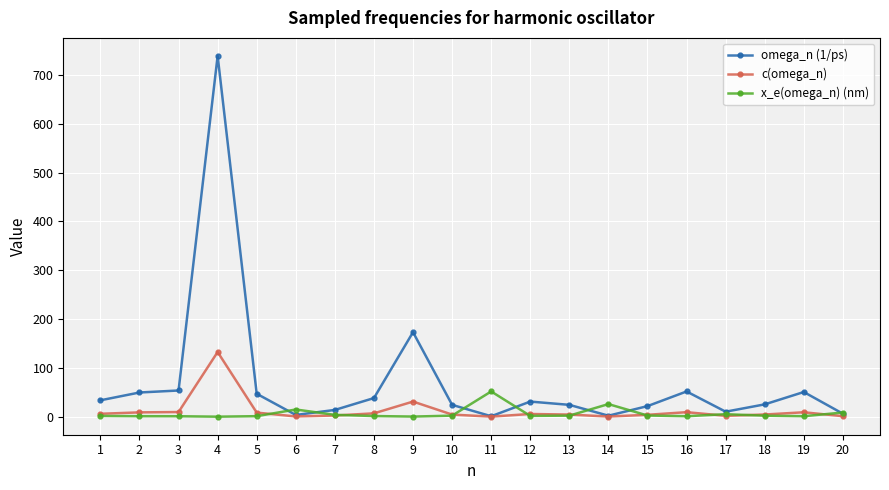

What is the highest value of the c(omega_n) series?

132.5